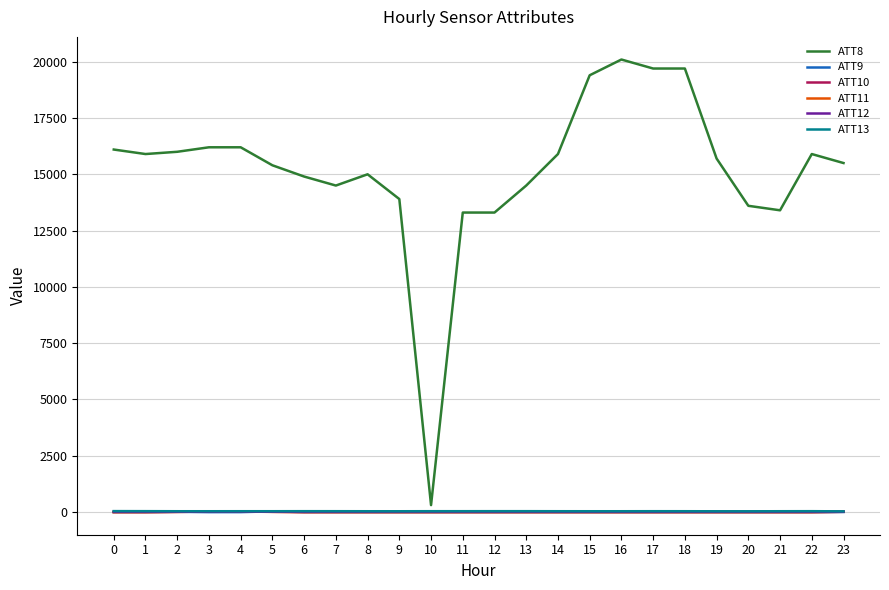

What is the maximum value shown in the chart?

20100.0